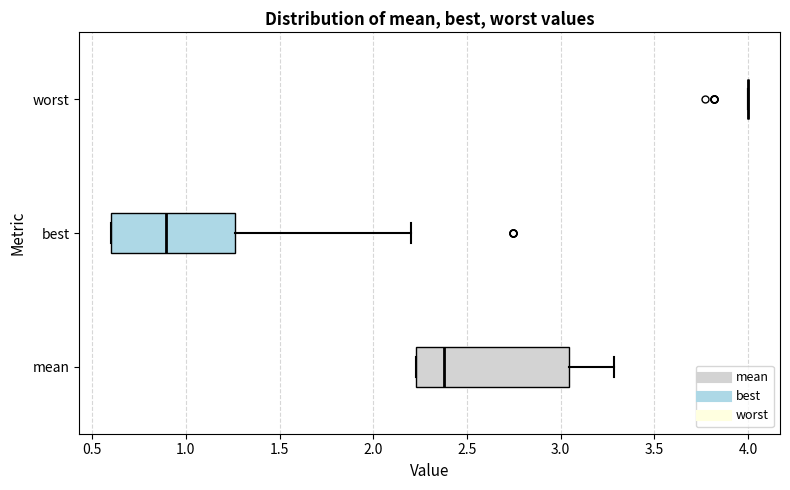

Reading bottom to top, transcribe this box plot: for each box, give where its median line is, the range the box spans, and where its two whiskers end, as read against the x-axis. The values are not printed on the chart, so give them approximately, as read against the axis.

mean: median 2.40, box 2.25 to 3.05, whiskers 2.25 to 3.30
best: median 0.90, box 0.60 to 1.25, whiskers 0.60 to 2.20
worst: box collapsed to a line at 4.00, whiskers 4.00 to 4.00